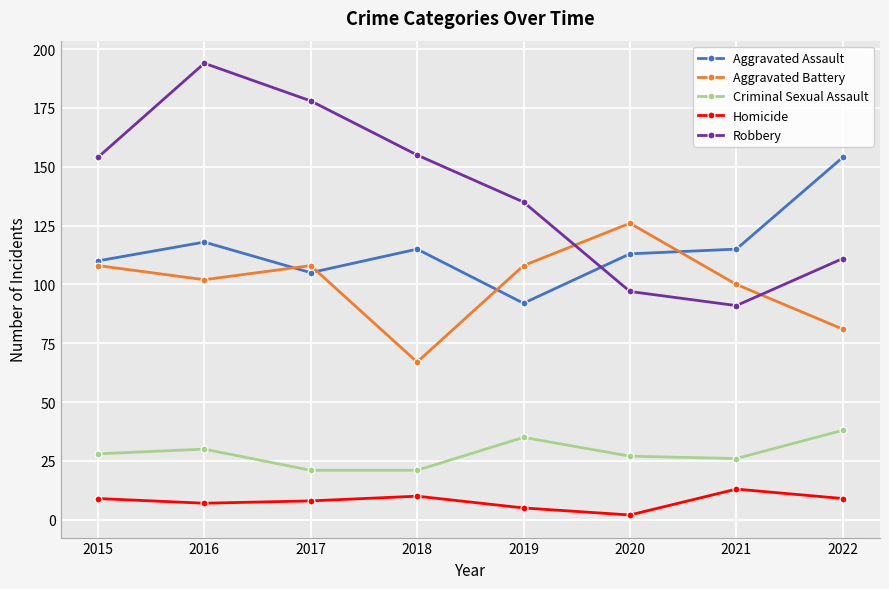

What is the sum of the Homicide values at 2018 and 2017?

18